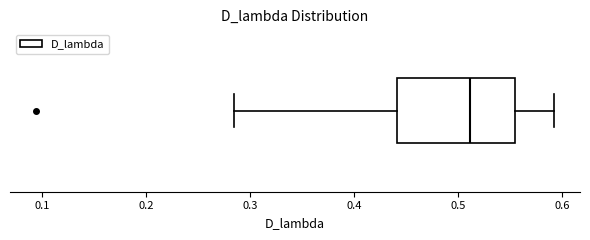

Transcribe this box plot: give where the median line is, the range the box spans, and where the two whiskers end, as read against the x-axis. The values are not printed on the chart, so give them approximately, as read against the axis.

median 0.51, box 0.44 to 0.56, whiskers 0.28 to 0.59